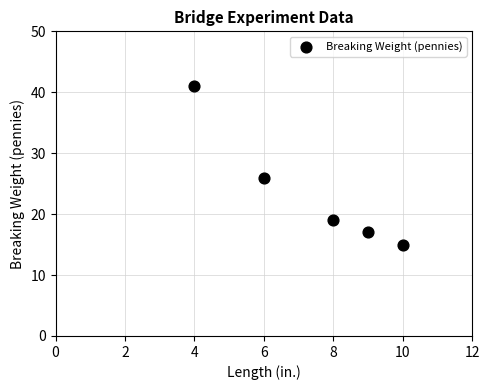

What Y value in the scatter plot is closest to 28?

26